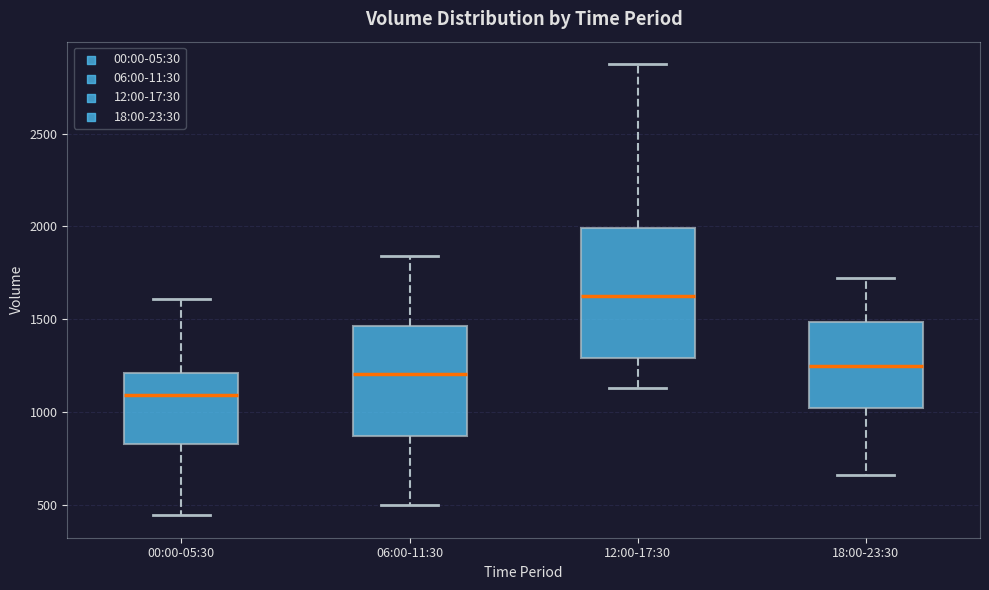

Reading left to right, read every box against the y-axis: the position of its median line, the range the box covers, and the ends of its whiskers. The values are not printed on the chart, so give them approximately, as read against the axis.

00:00-05:30: median 1100, box 850 to 1200, whiskers 450 to 1600
06:00-11:30: median 1200, box 850 to 1450, whiskers 500 to 1850
12:00-17:30: median 1650, box 1300 to 2000, whiskers 1150 to 2850
18:00-23:30: median 1250, box 1000 to 1500, whiskers 650 to 1700